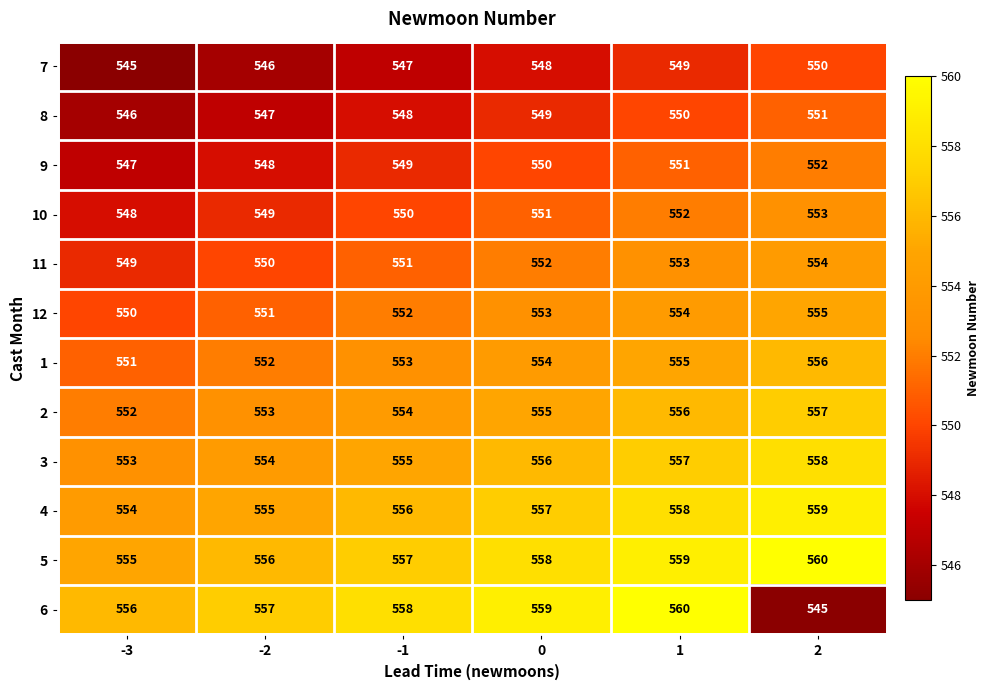

What is the highest value of the 3 series?

558